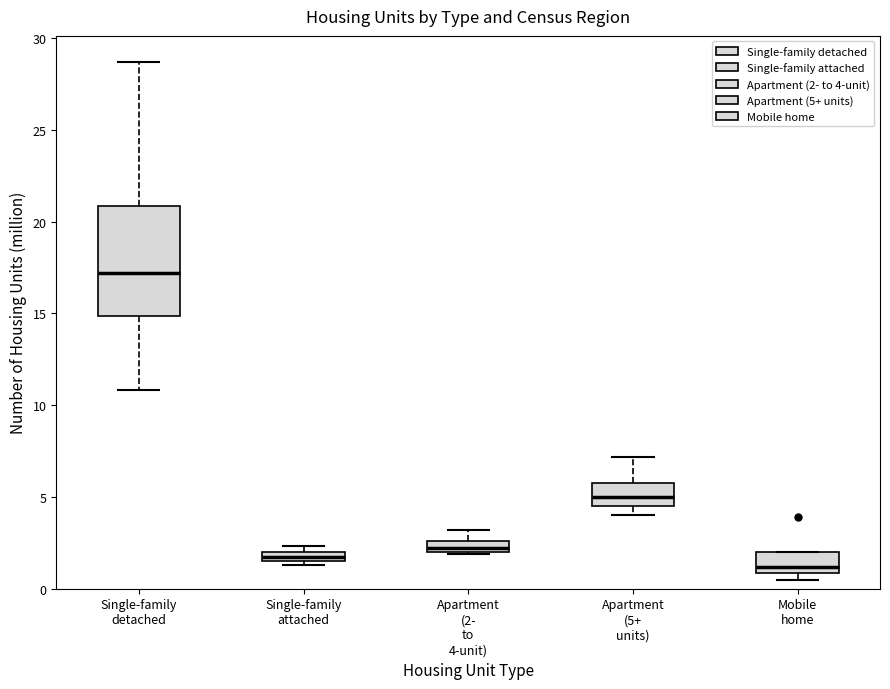

Where is the upper edge of the box for Mobile home on the y-axis? The values are not printed on the chart, so give them approximately, as read against the axis.

2.0